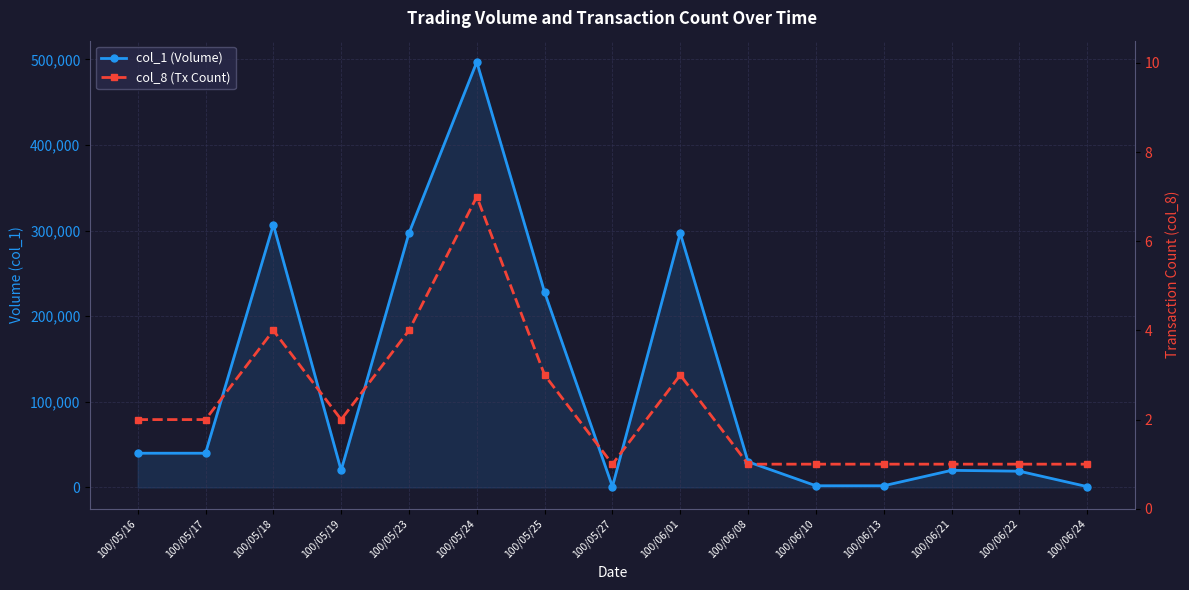

Where does the col_1 (Volume) series first go above 30000?

100/05/16